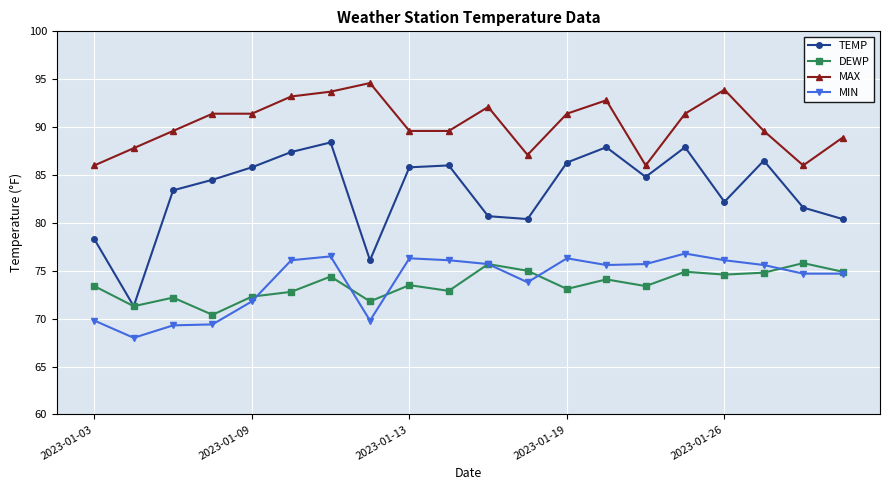

True or false: TEMP and MIN cross at least once.

False